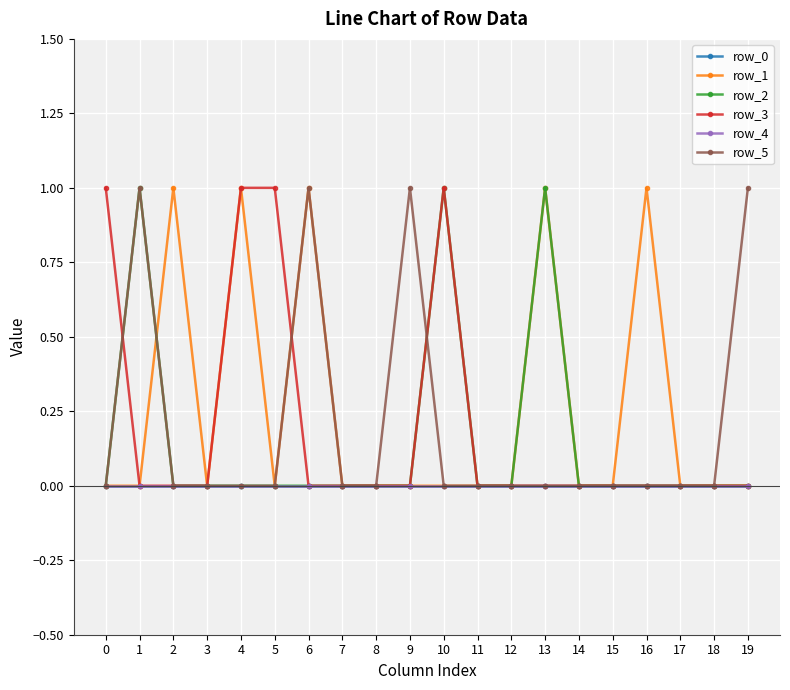

Does the chart have visible grid lines?

Yes